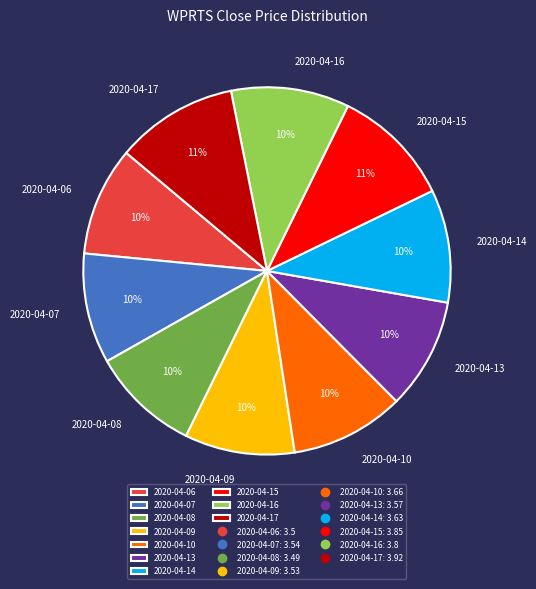

To the nearest percent, what is the average slice percentage?

10%